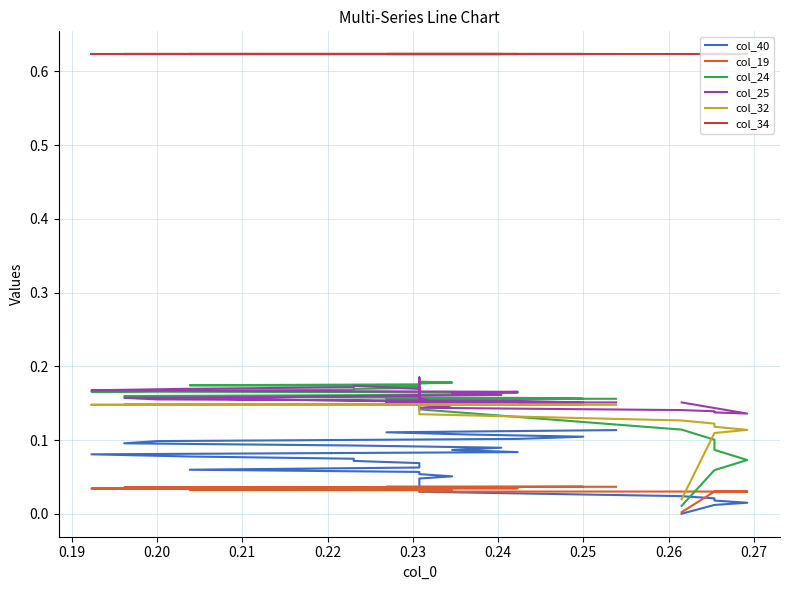

What is the average value of the col_32 series?

0.1